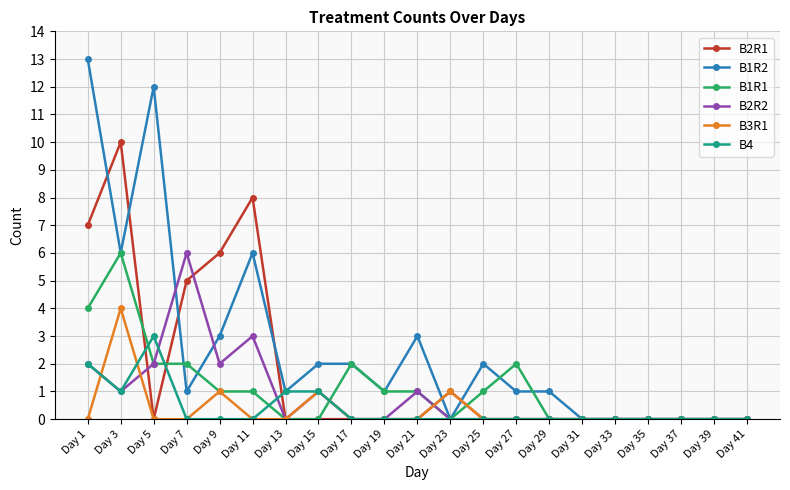

Reading left to right, extract all data points from this chart.

B2R1: 7	10	0	5	6	8	0	0	0	0	0	1	0	0	0	0	0	0	0	0	0
B1R2: 13	6	12	1	3	6	1	2	2	1	3	0	2	1	1	0	0	0	0	0	0
B1R1: 4	6	2	2	1	1	0	0	2	1	1	0	1	2	0	0	0	0	0	0	0
B2R2: 2	1	2	6	2	3	0	1	0	0	1	0	0	0	0	0	0	0	0	0	0
B3R1: 0	4	0	0	1	0	0	1	0	0	0	1	0	0	0	0	0	0	0	0	0
B4: 2	1	3	0	0	0	1	1	0	0	0	0	0	0	0	0	0	0	0	0	0